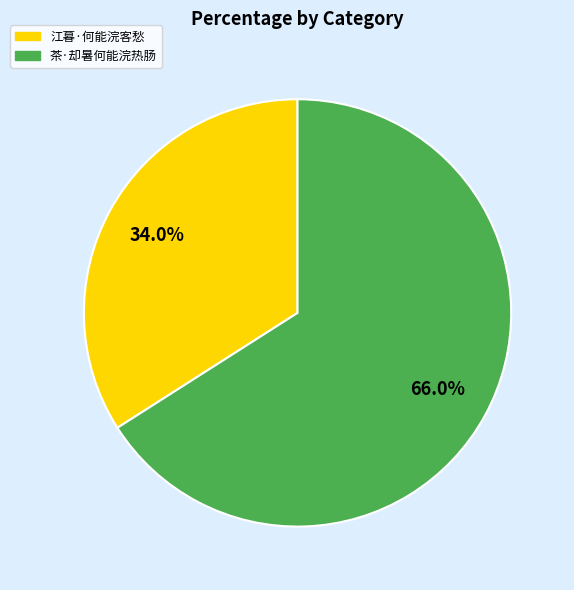

What is the largest slice in the pie chart?

茶·却暑何能浣热肠